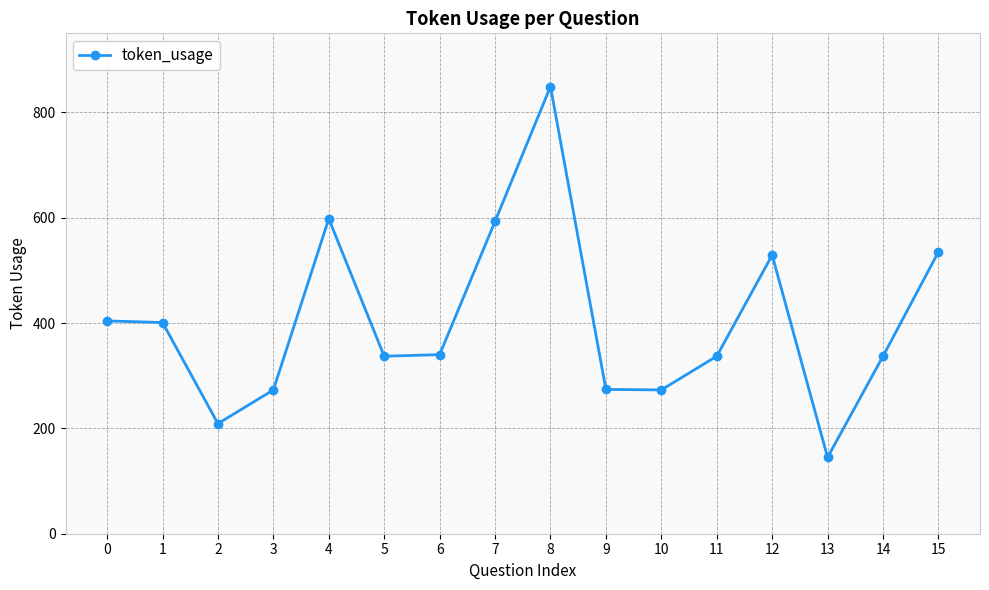

What is the value of the 13th point from the left?

529